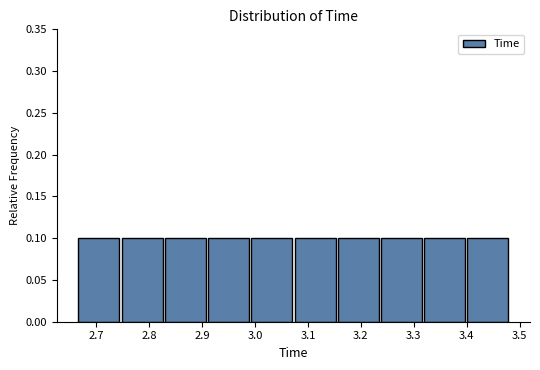

Reading left to right, list every bar in this chart as the range it spans on the x-axis followed by its height. Neither the bar edges nor the heights are printed on the chart, so give them approximately, as read against the axes.

2.66 to 2.75: 0.1
2.75 to 2.83: 0.1
2.83 to 2.91: 0.1
2.91 to 2.99: 0.1
2.99 to 3.07: 0.1
3.07 to 3.15: 0.1
3.15 to 3.24: 0.1
3.24 to 3.32: 0.1
3.32 to 3.40: 0.1
3.40 to 3.48: 0.1